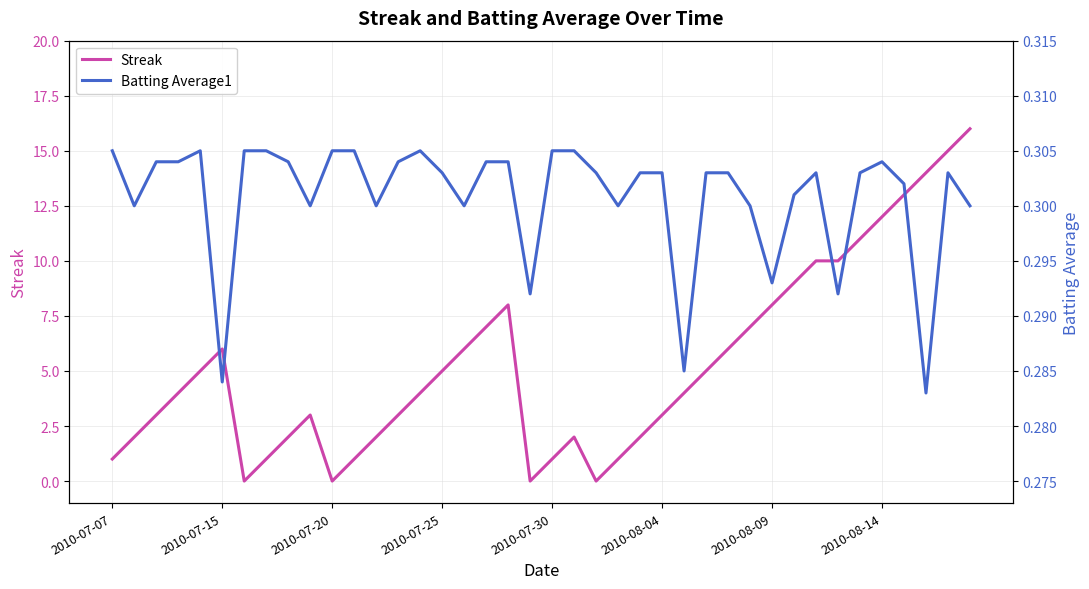

True or false: Streak has a value of 0 at 2010-07-20.

True